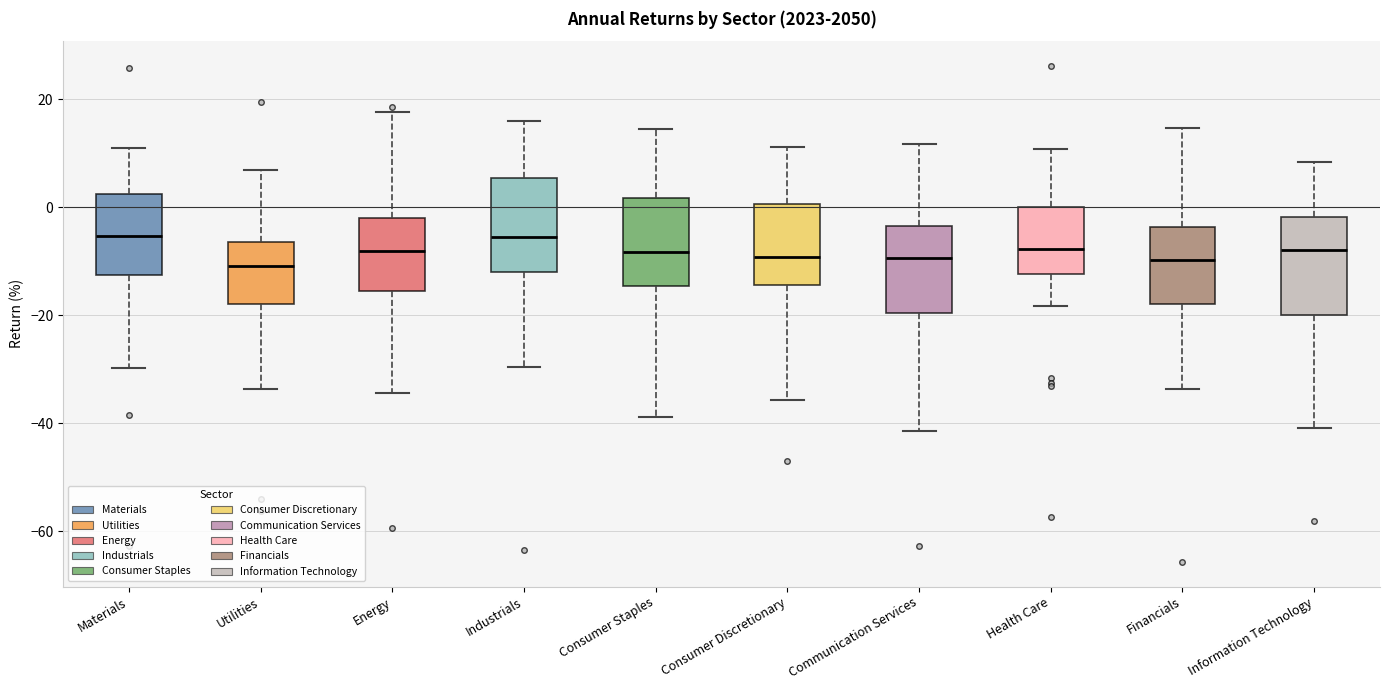

Reading left to right, transcribe this box plot: for each box, give where its median line is, the range the box spans, and where its two whiskers end, as read against the y-axis. The values are not printed on the chart, so give them approximately, as read against the axis.

Materials: median -6, box -12 to 2, whiskers -30 to 12
Utilities: median -10, box -18 to -6, whiskers -34 to 6
Energy: median -8, box -16 to -2, whiskers -34 to 18
Industrials: median -6, box -12 to 6, whiskers -30 to 16
Consumer Staples: median -8, box -14 to 2, whiskers -38 to 14
Consumer Discretionary: median -10, box -14 to 0, whiskers -36 to 12
Communication Services: median -10, box -20 to -4, whiskers -42 to 12
Health Care: median -8, box -12 to 0, whiskers -18 to 10
Financials: median -10, box -18 to -4, whiskers -34 to 14
Information Technology: median -8, box -20 to -2, whiskers -40 to 8